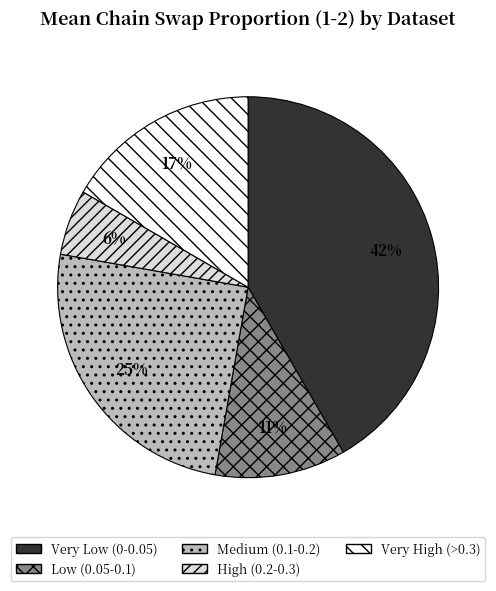

Which has a higher value, Low (0.05-0.1) or Very High (>0.3)?

Very High (>0.3)